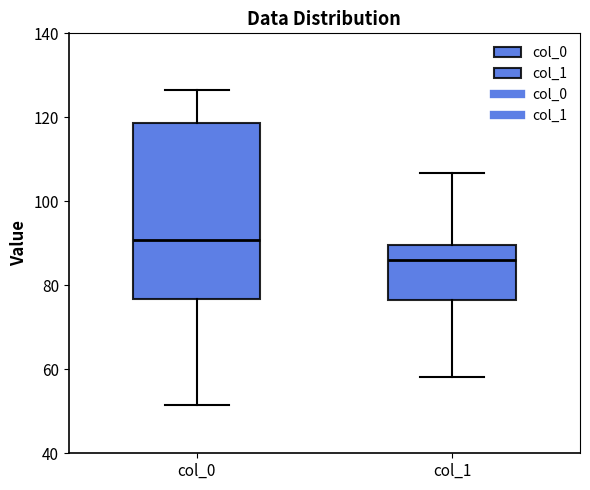

Which box's median line is the highest?

col_0